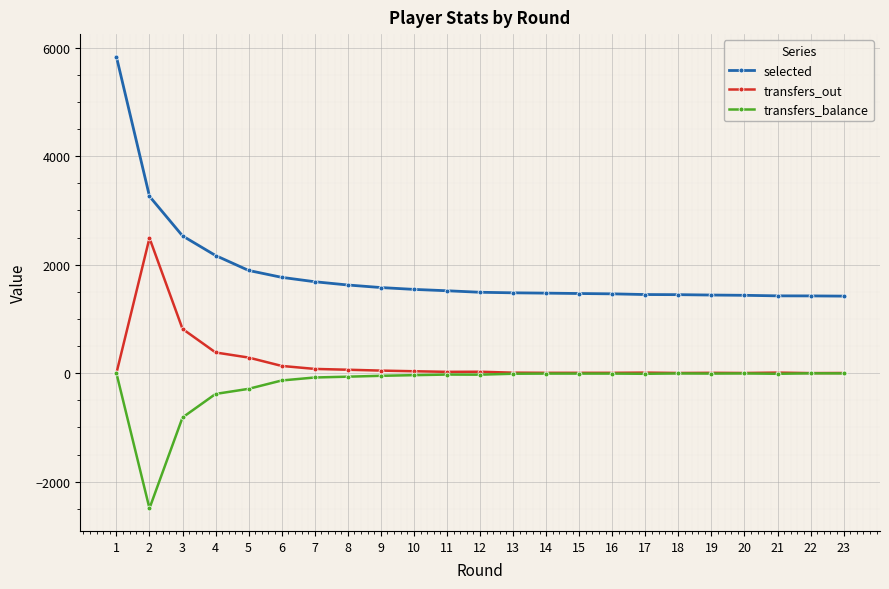

What is the difference between the second highest and minimum values in the selected series?

1839